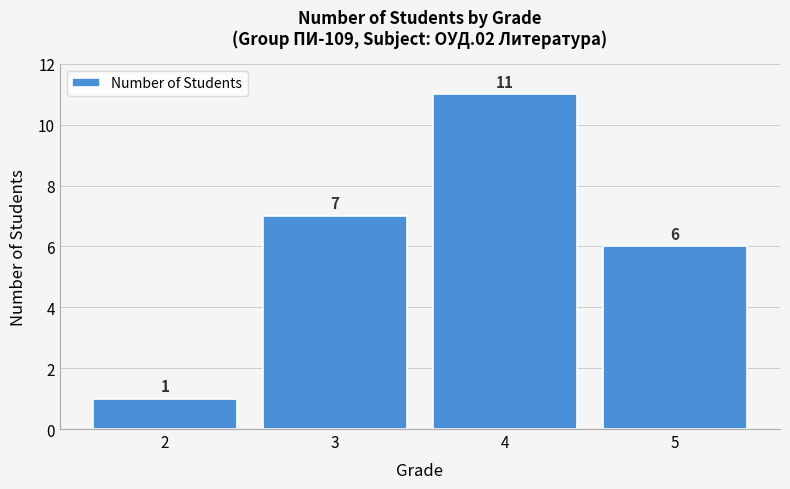

Which range on the x-axis has the tallest bar?

3.5 to 4.5